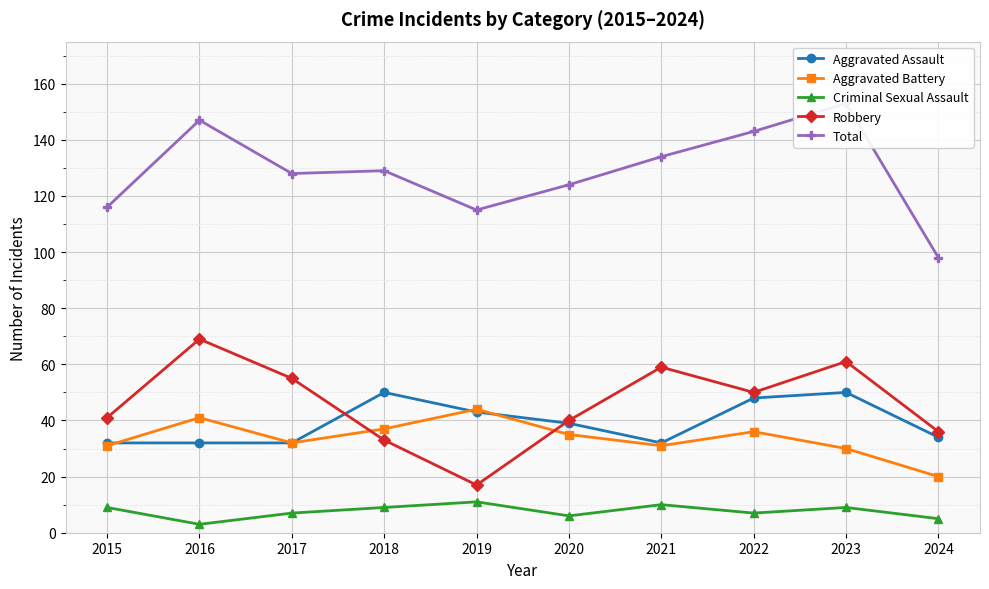

Where is Aggravated Assault nearest to the value 41?

2019